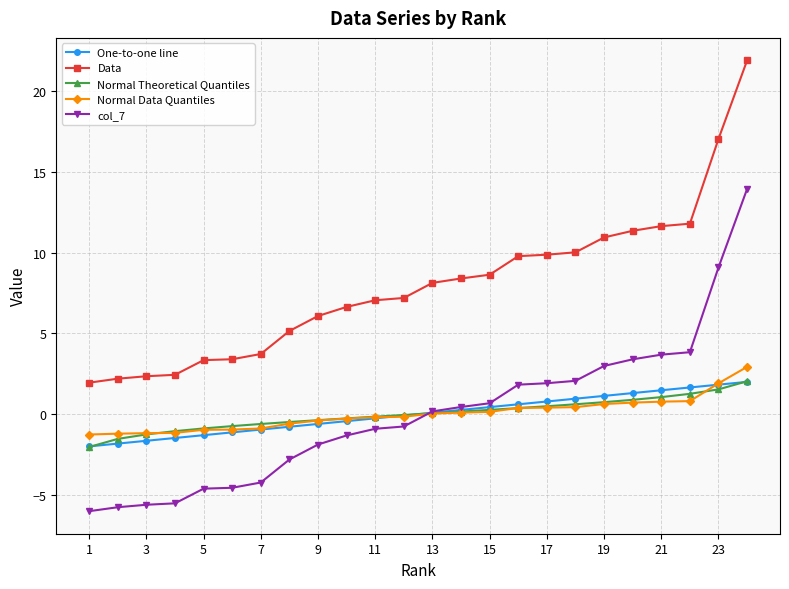

What is the lowest value of the One-to-one line series?

-2.0